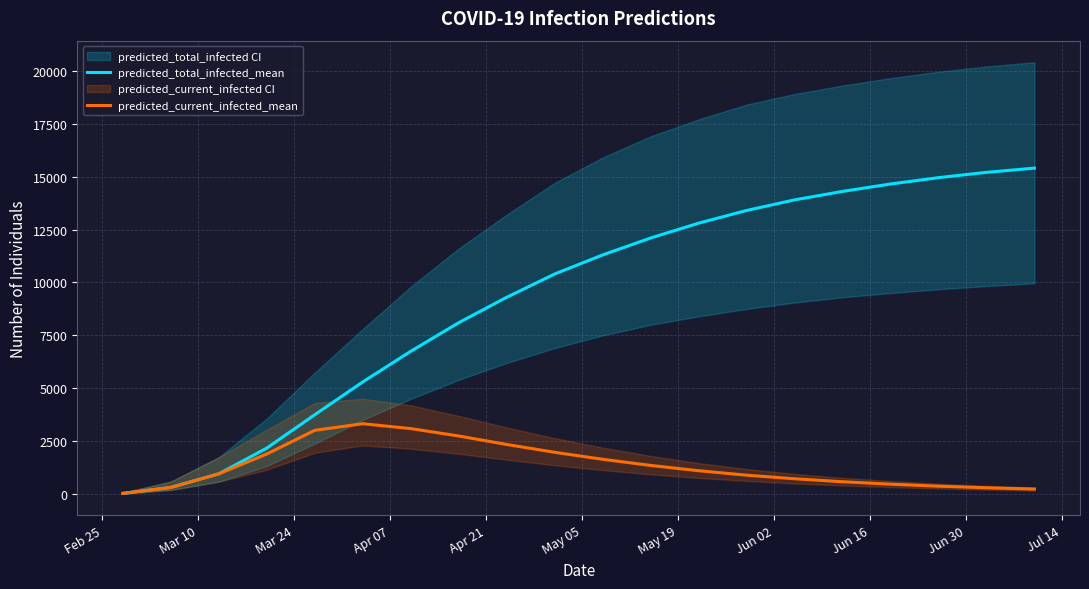

Reading left to right, what are all the values shown in this chart?

predicted_total_infected_mean: 40	320	964	2179	3754	5303	6750	8100	9300	10400	11300	12100	12800	13400	13900	14300	14650	14950	15200	15400
predicted_current_infected_mean: 40	320	964	1899	3018	3330	3100	2750	2350	1980	1650	1360	1110	900	730	590	475	380	305	245